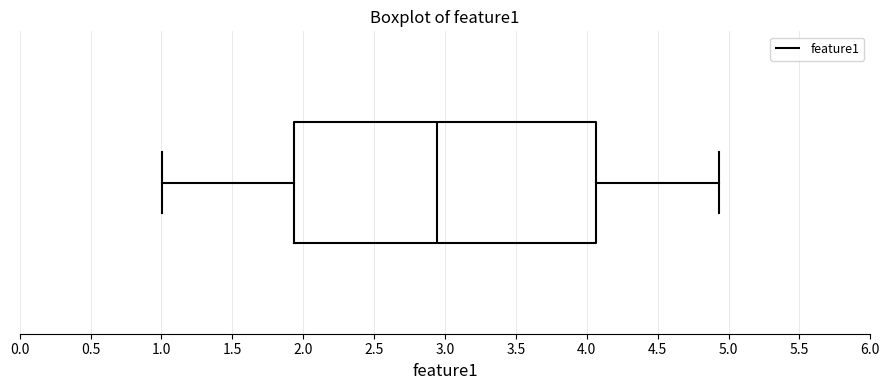

Where does the median line of the box sit on the x-axis? The values are not printed on the chart, so give them approximately, as read against the axis.

2.95